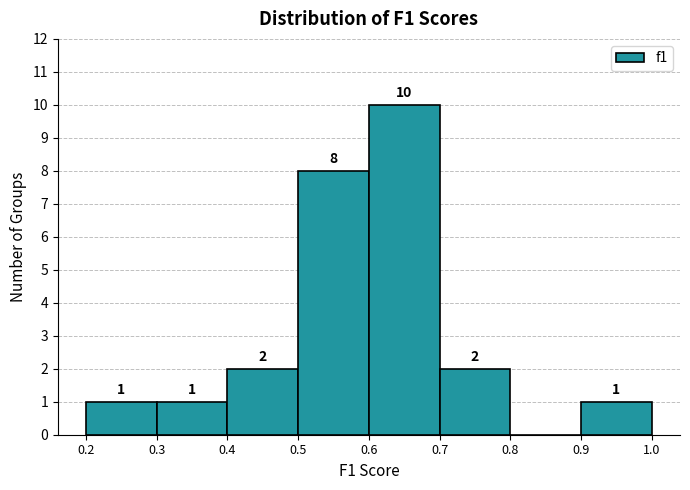

Over which range of the x-axis is the bar tallest?

0.6 to 0.7